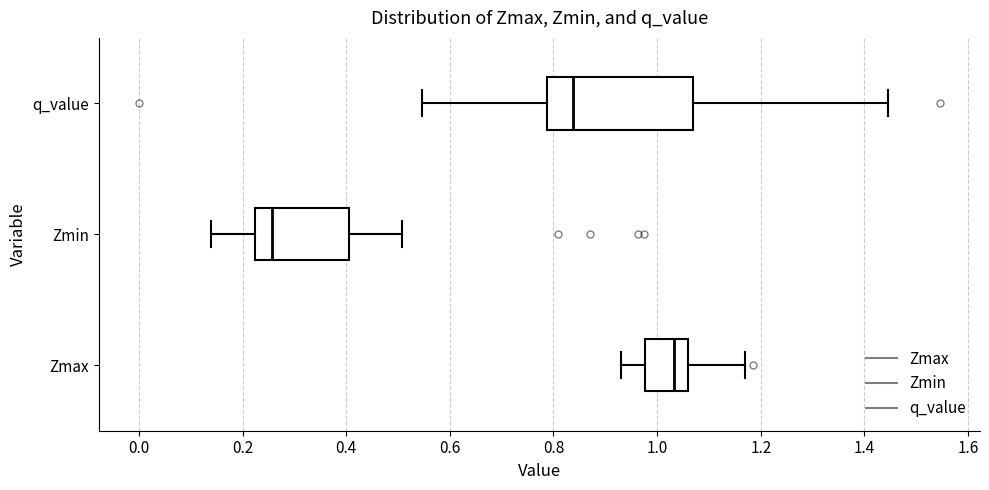

Comparing the boxes themselves (not the whiskers), which one is the widest?

q_value